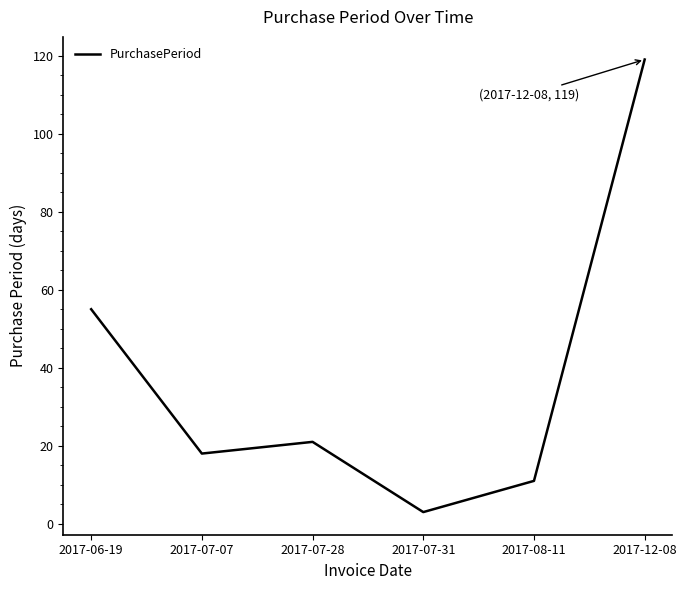

Between 2017-08-11 and 2017-07-31, which is larger?

2017-08-11